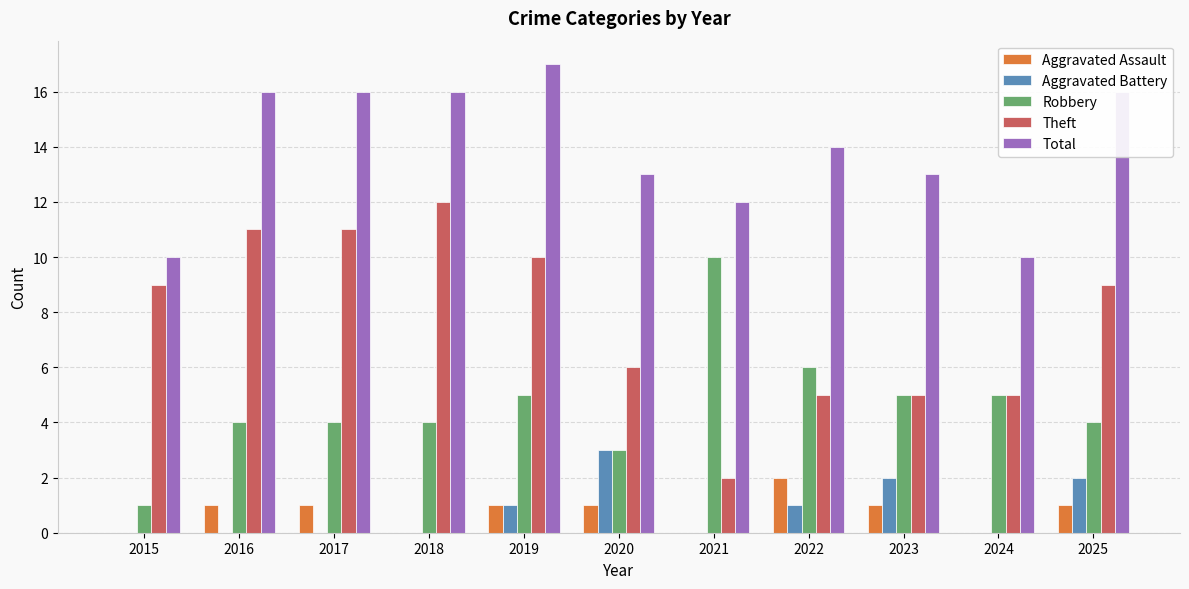

What is the difference between the Aggravated Battery values at 2024 and 2019?

1